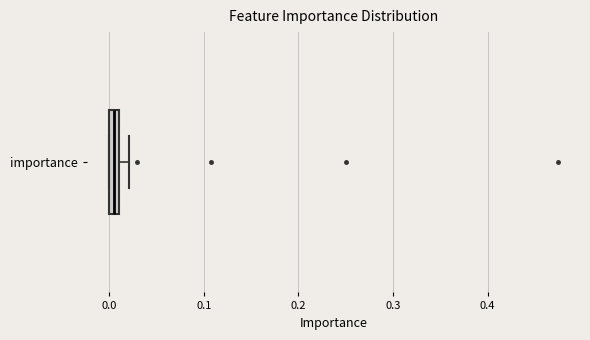

Where is the left edge of the box for importance on the x-axis? The values are not printed on the chart, so give them approximately, as read against the axis.

0.00